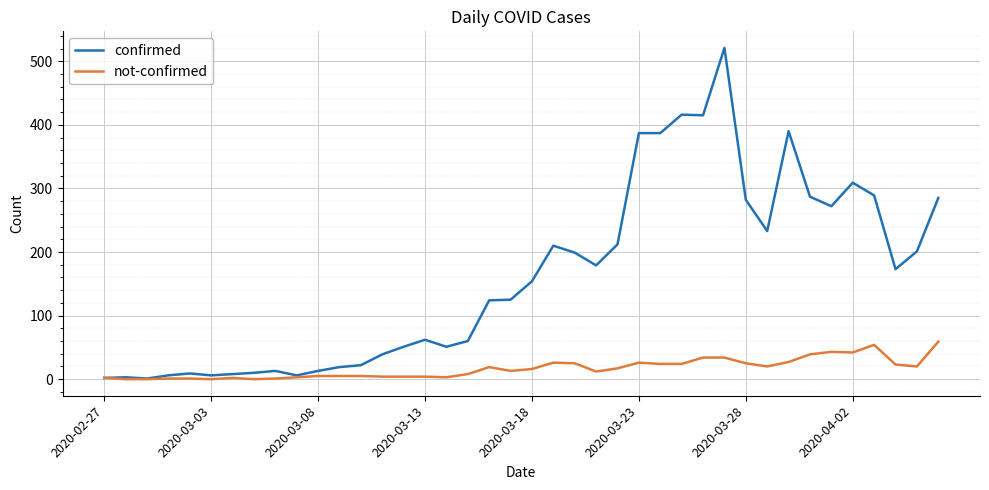

Which series has the largest total across all categories?

confirmed